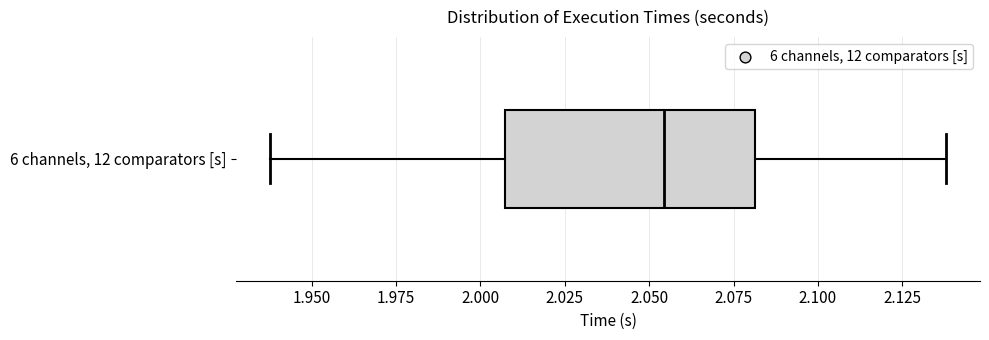

Where is the left edge of the box for 6 channels, 12 comparators [s] on the x-axis? The values are not printed on the chart, so give them approximately, as read against the axis.

2.005